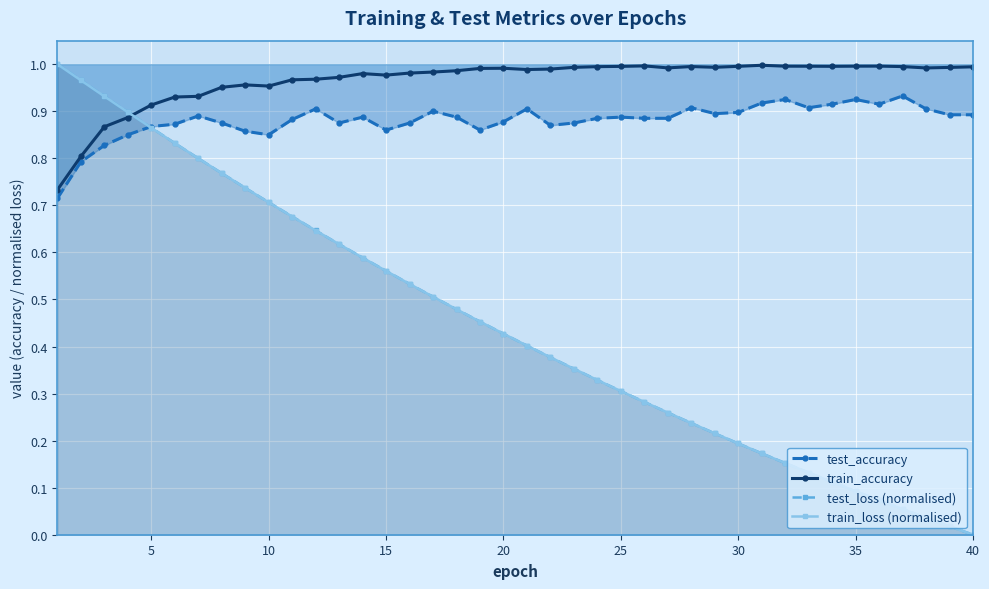

What are all the series names shown in the legend?

test_accuracy, train_accuracy, test_loss (normalised), train_loss (normalised)